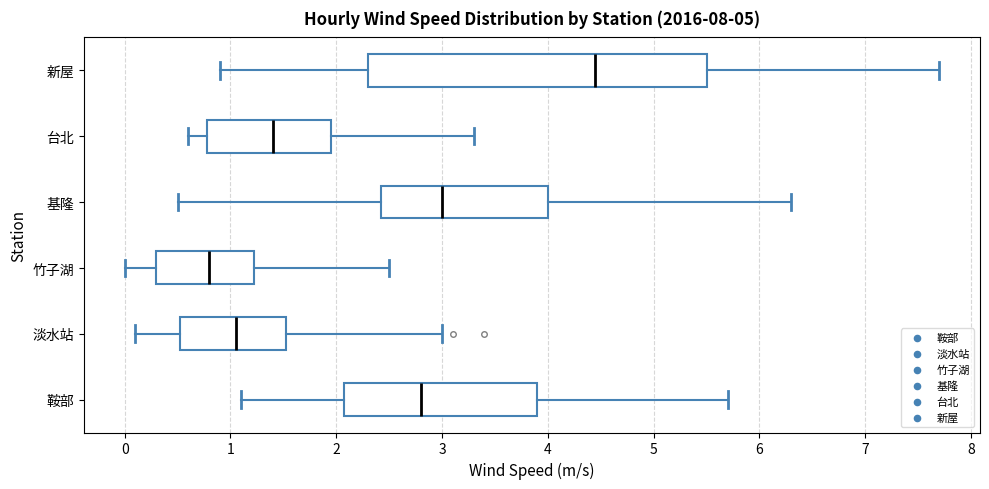

Reading bottom to top, transcribe this box plot: for each box, give where its median line is, the range the box spans, and where its two whiskers end, as read against the x-axis. The values are not printed on the chart, so give them approximately, as read against the axis.

鞍部: median 2.8, box 2.1 to 3.9, whiskers 1.1 to 5.7
淡水站: median 1.1, box 0.5 to 1.5, whiskers 0.1 to 3.0
竹子湖: median 0.8, box 0.3 to 1.2, whiskers 0.0 to 2.5
基隆: median 3.0, box 2.4 to 4.0, whiskers 0.5 to 6.3
台北: median 1.4, box 0.8 to 2.0, whiskers 0.6 to 3.3
新屋: median 4.5, box 2.3 to 5.5, whiskers 0.9 to 7.7